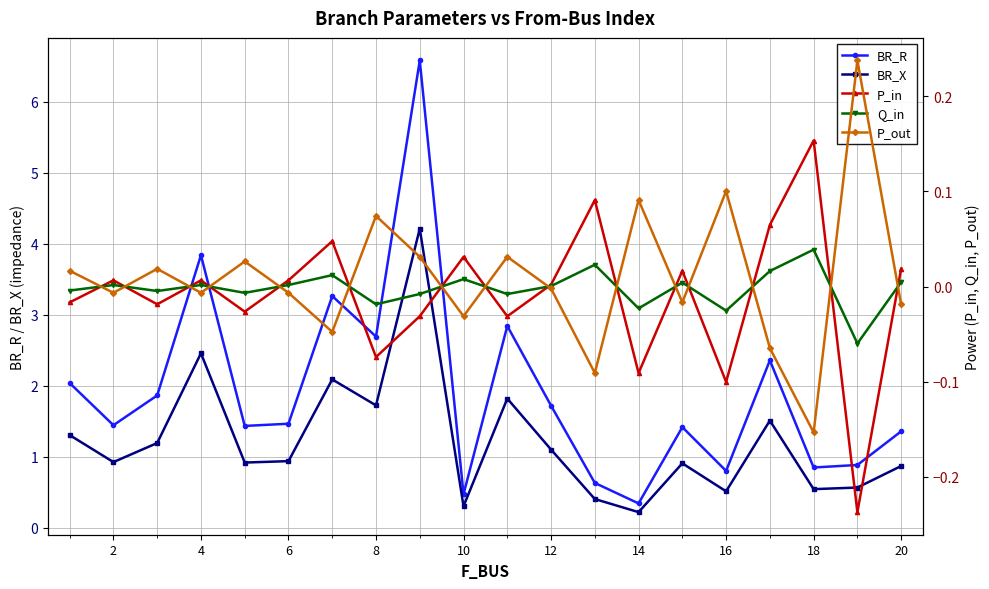

The BR_R series shows 0.6 at 14. True or false?

False